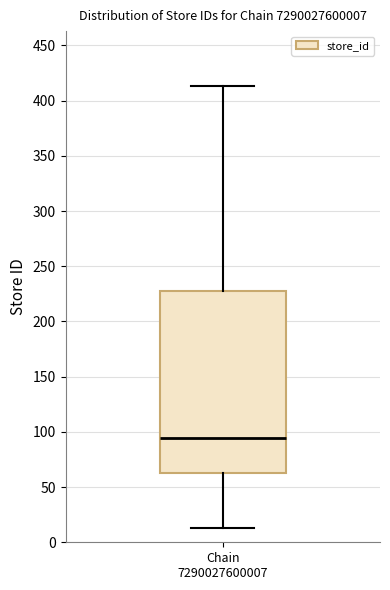

Where does the median line of the box for Chain 7290027600007 sit on the y-axis? The values are not printed on the chart, so give them approximately, as read against the axis.

95